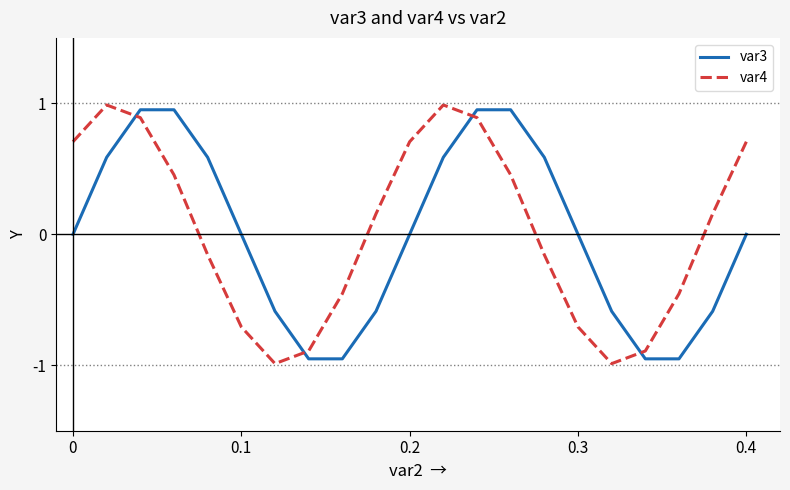

What are all the series names shown in the legend?

var3, var4